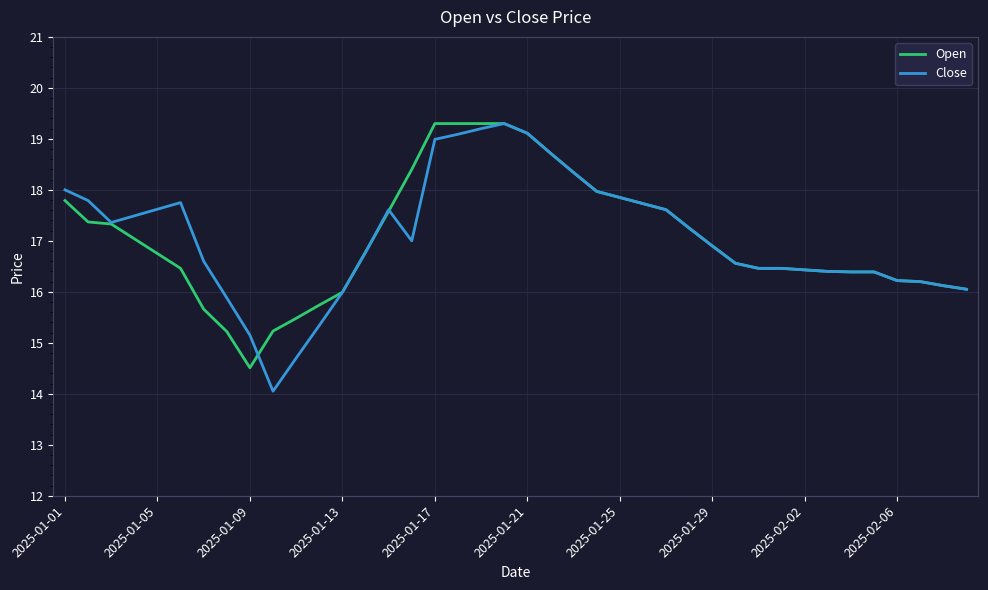

Which series has the largest range (max minus min)?

Close